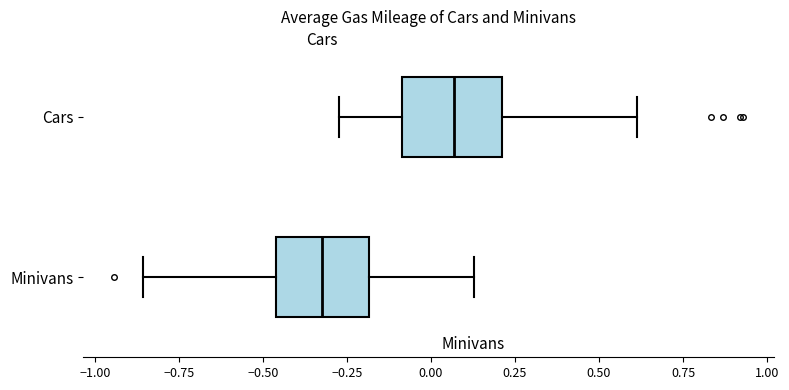

Which box's median line is the furthest to the left?

Minivans